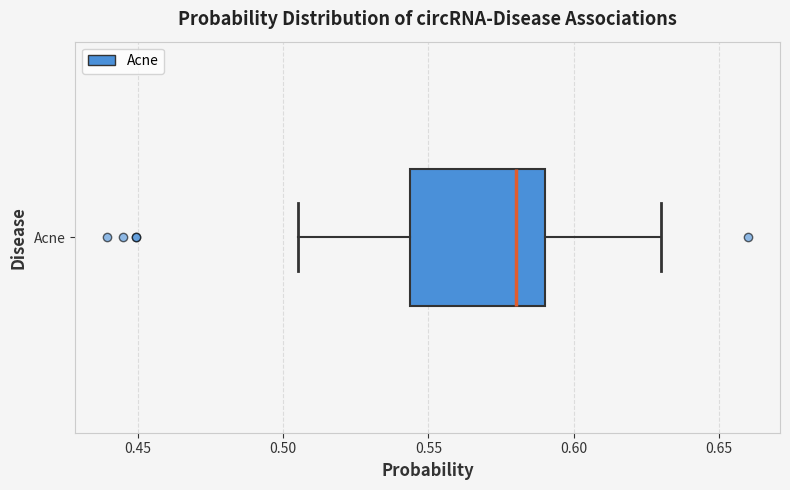

Transcribe this box plot: give where the median line is, the range the box spans, and where the two whiskers end, as read against the x-axis. The values are not printed on the chart, so give them approximately, as read against the axis.

median 0.580, box 0.545 to 0.590, whiskers 0.505 to 0.630